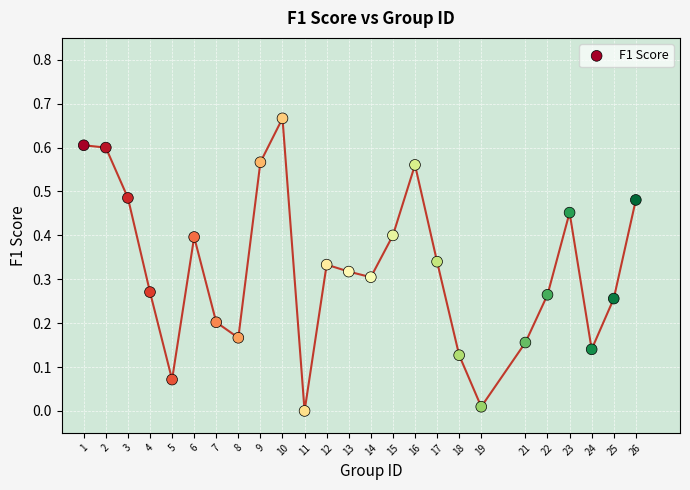

What is the range of X values (max minus min)?

25.0